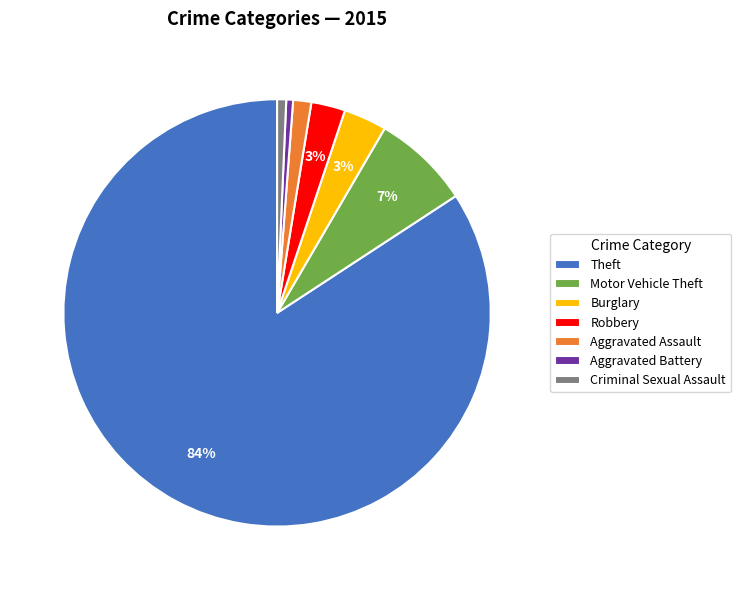

To the nearest percent, what percentage of the pie is Aggravated Assault?

1%